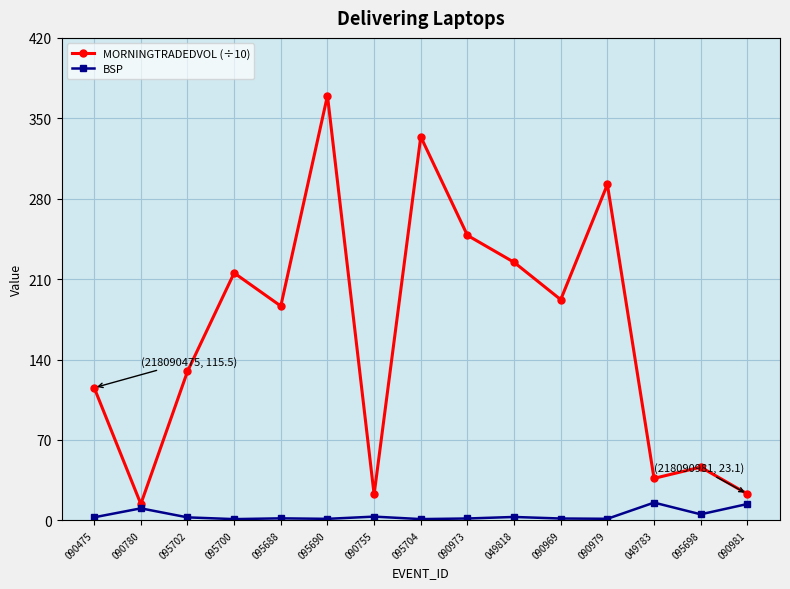

What value does the MORNINGTRADEDVOL (÷10) series have at 090981?

23.1